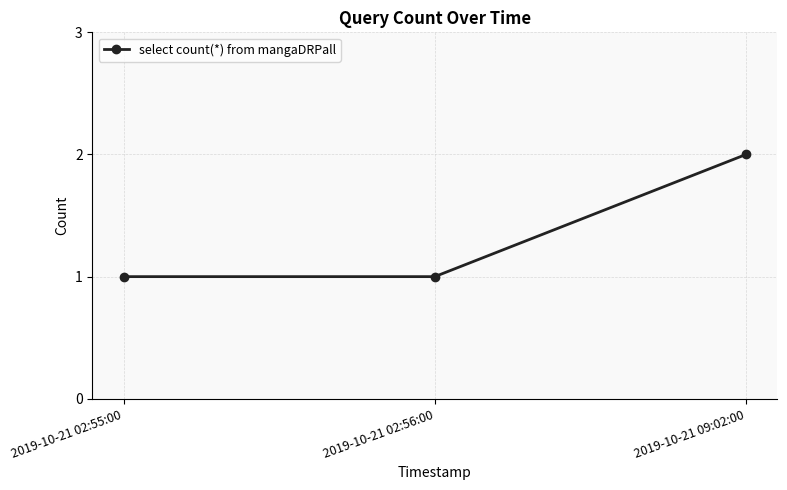

What is the label of the 2nd point from the left?

2019-10-21 02:56:00